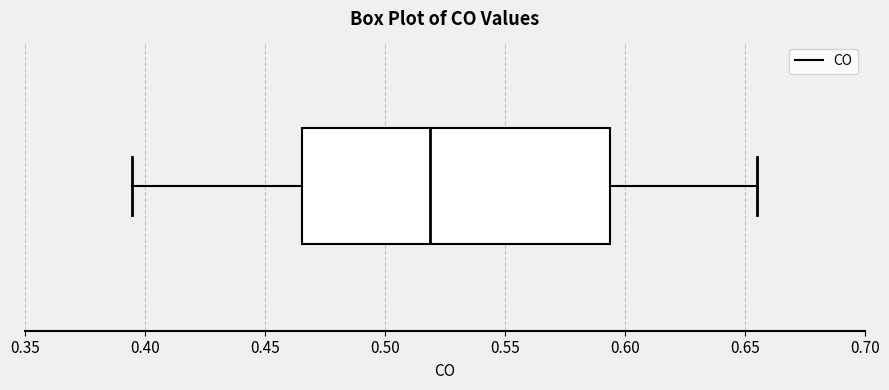

Transcribe this box plot: give where the median line is, the range the box spans, and where the two whiskers end, as read against the x-axis. The values are not printed on the chart, so give them approximately, as read against the axis.

median 0.520, box 0.465 to 0.595, whiskers 0.395 to 0.655